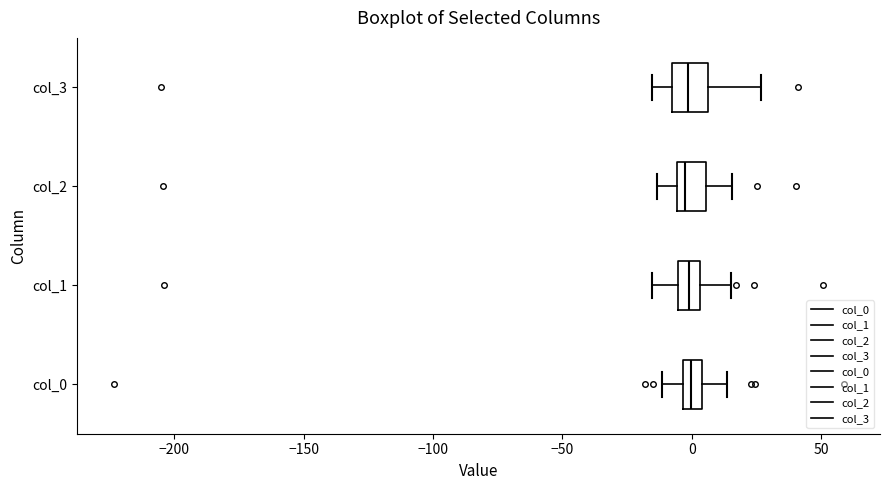

Where does the left whisker of the box for col_2 end on the x-axis? The values are not printed on the chart, so give them approximately, as read against the axis.

-15